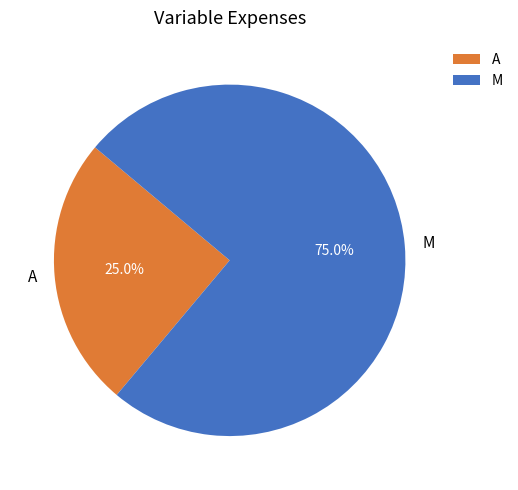

What is the largest slice in the pie chart?

M